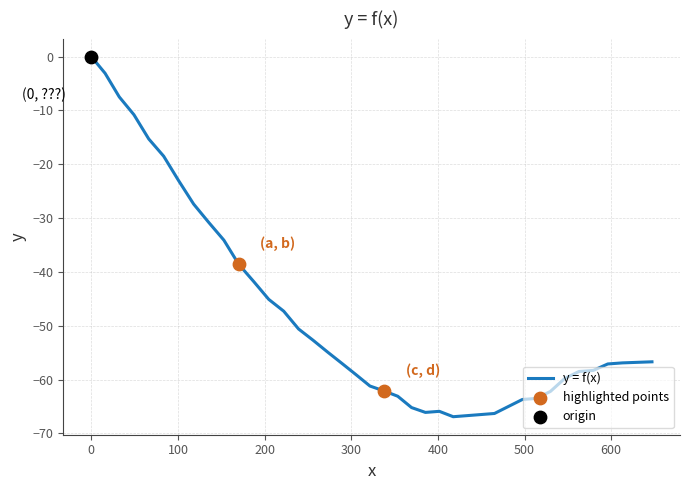

What is the smallest value displayed?

-66.9